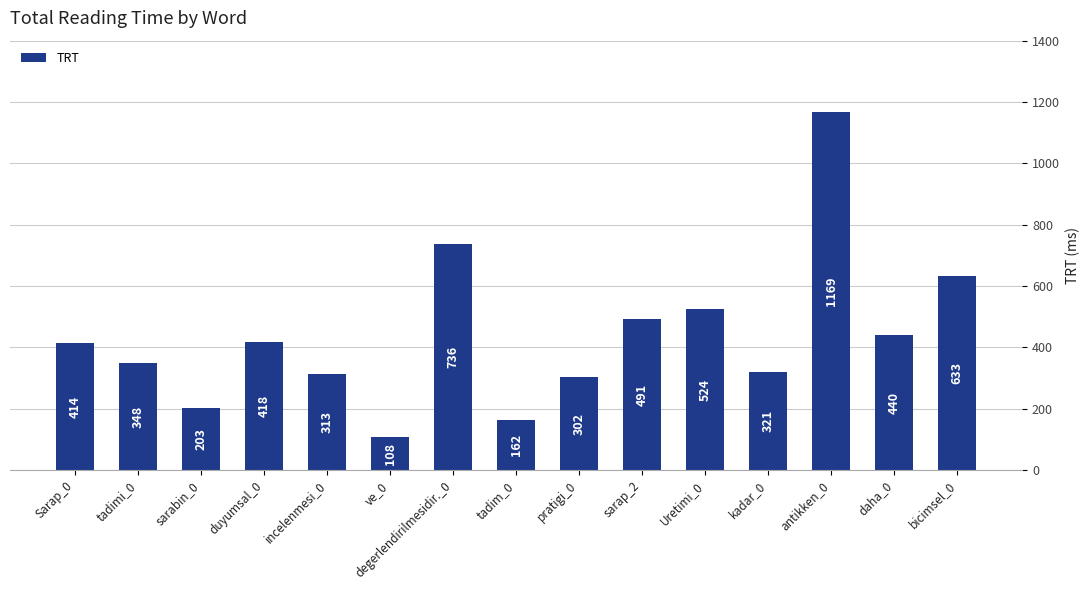

What is the minimum value shown in the chart?

108